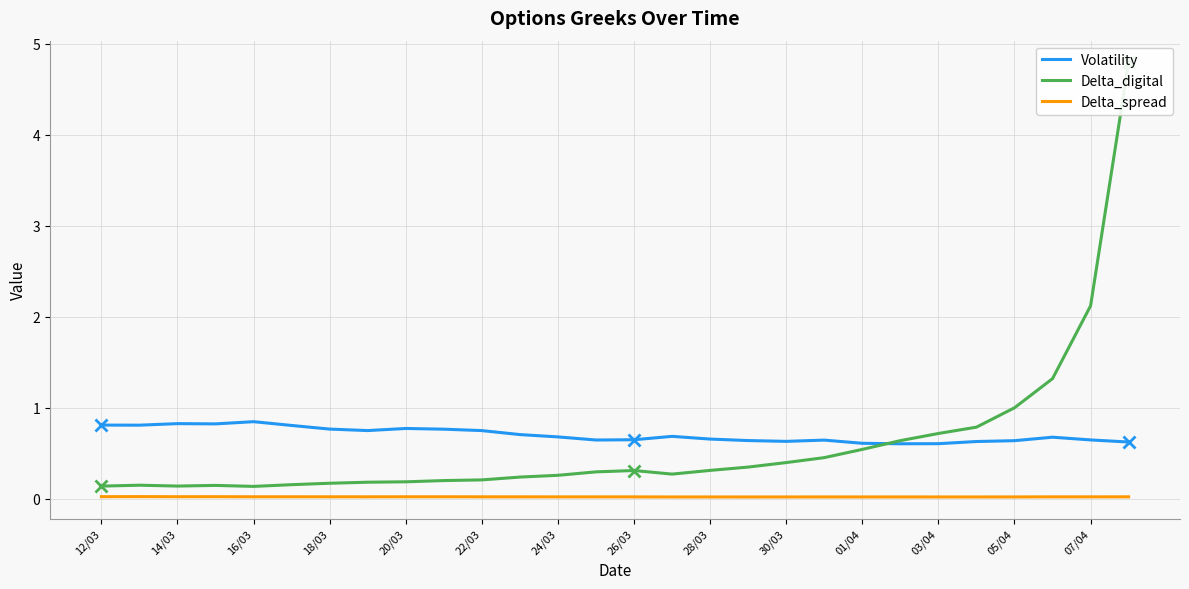

Rank the series by their average value, from highest to lowest.

Volatility, Delta_digital, Delta_spread